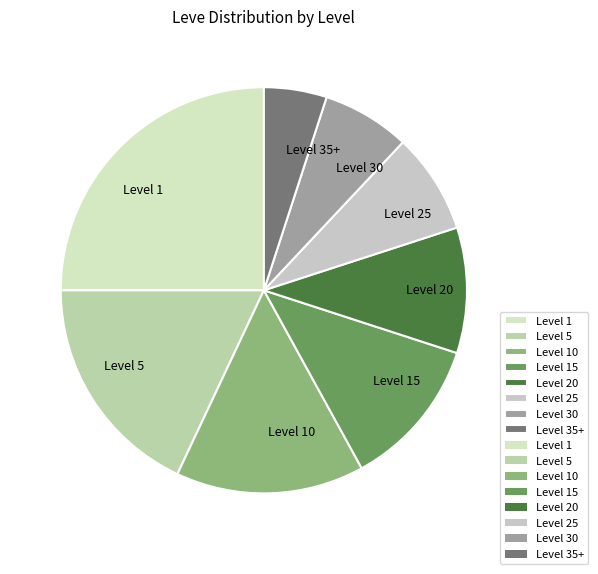

Which slice is the largest?

Level 1